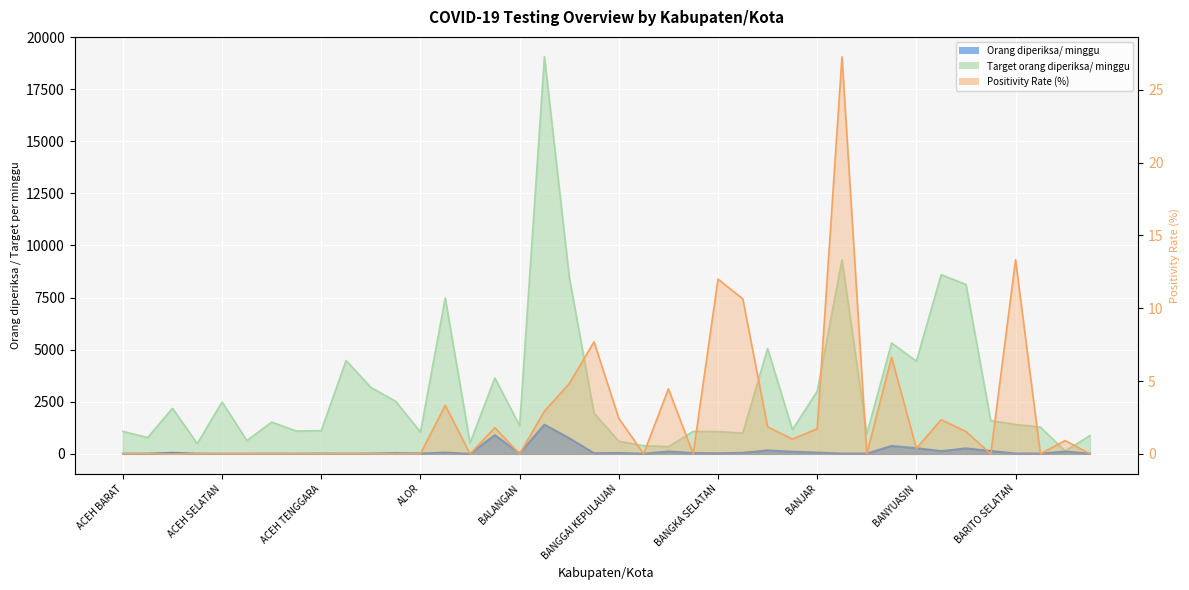

True or false: Orang diperiksa/ minggu and Target orang diperiksa/ minggu cross at least once.

False